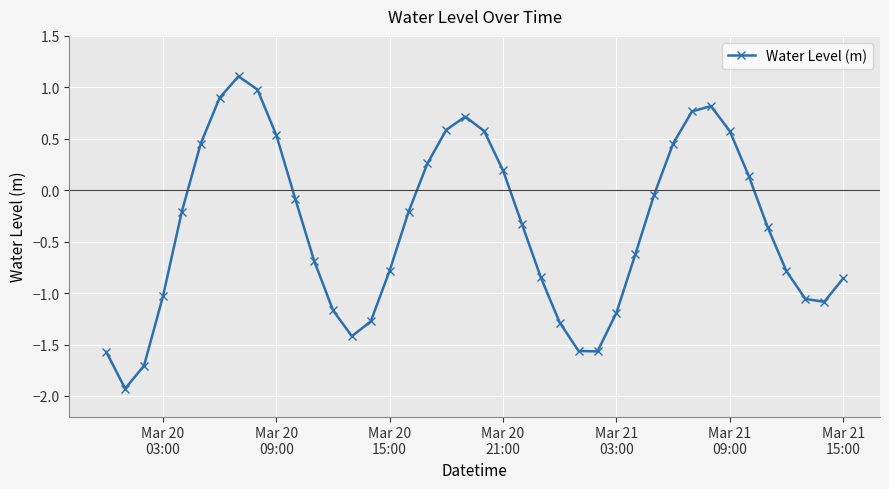

What is the value of the 12th point from the left?

-0.7